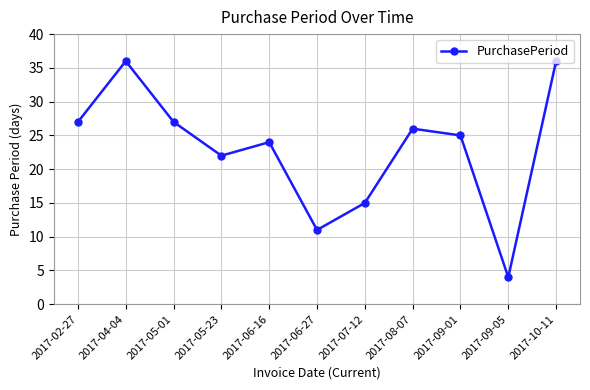

What is the difference between the values at 2017-05-23 and 2017-05-01?

5